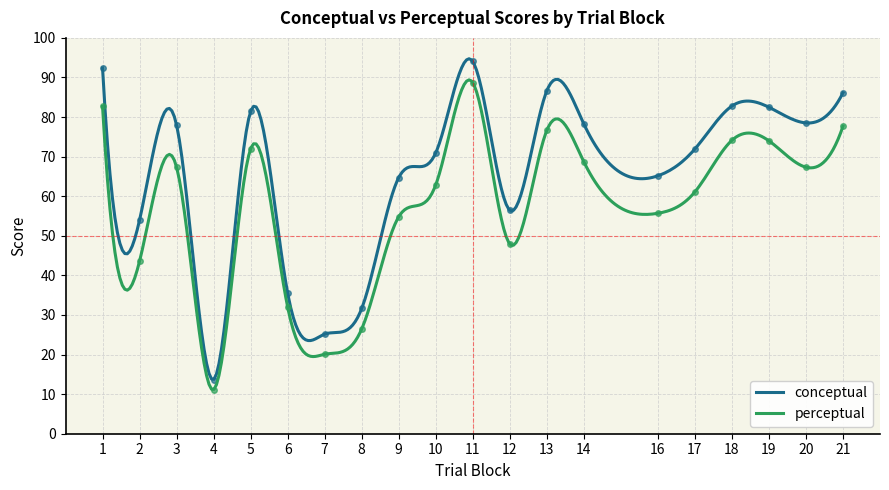

Is the value of conceptual at 4 greater than the value of perceptual at 6?

No